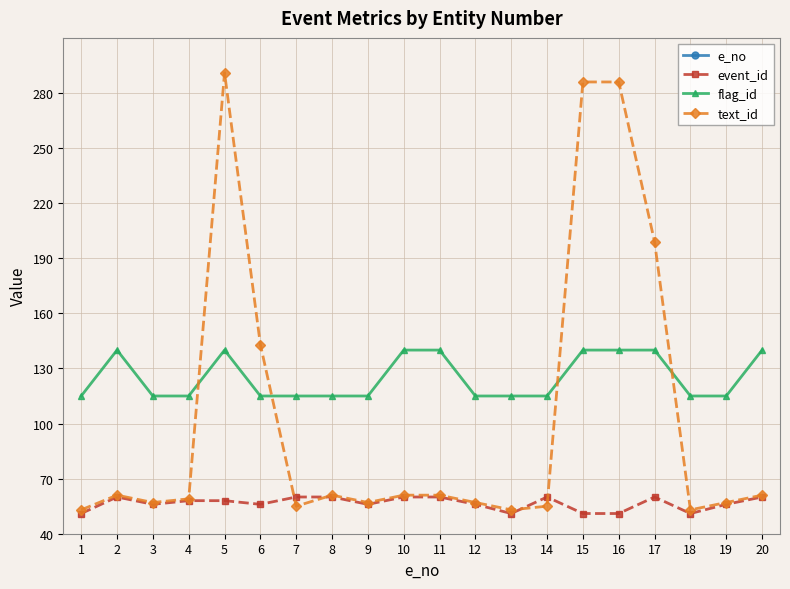

What is the approximate value of flag_id at 19?

115